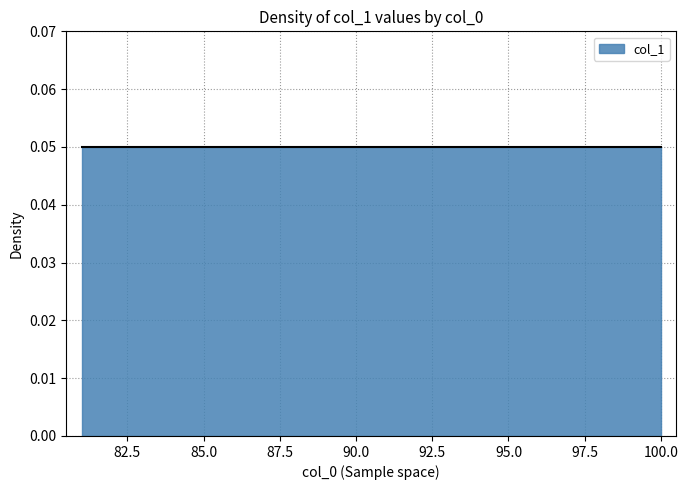

True or false: the data shows 3 at 84.

False